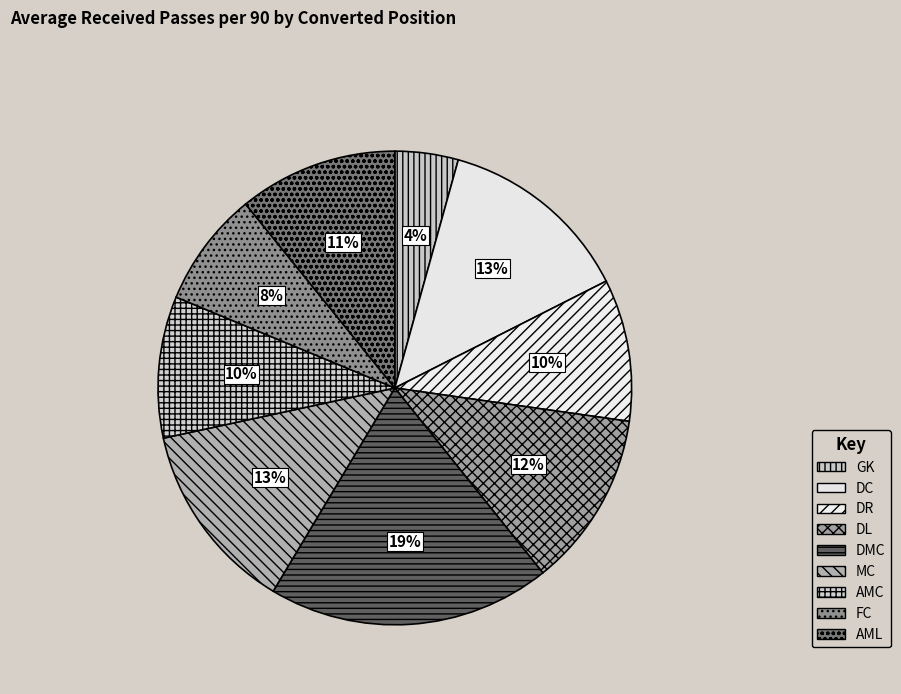

Count the number of slices in the pie.

9